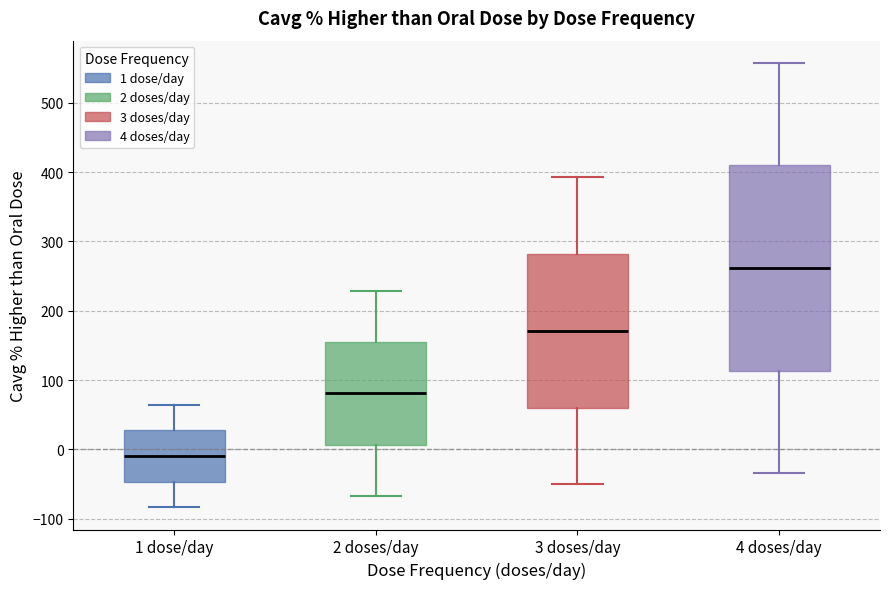

Which box has the highest median line?

4 doses/day